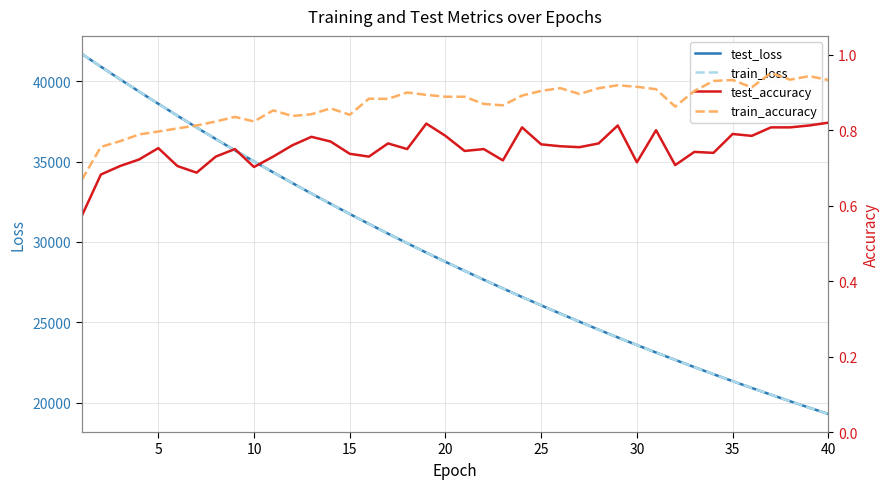

Which series has the largest total across all categories?

test_loss